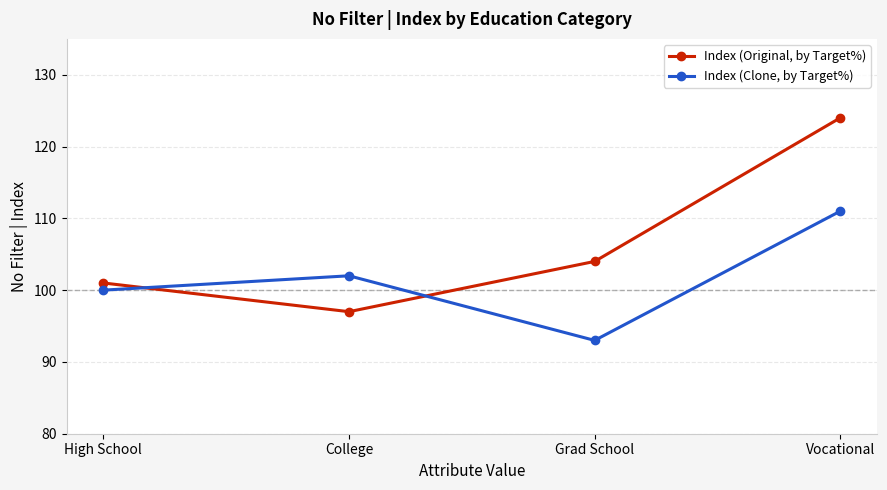

What position from the right is Grad School?

2